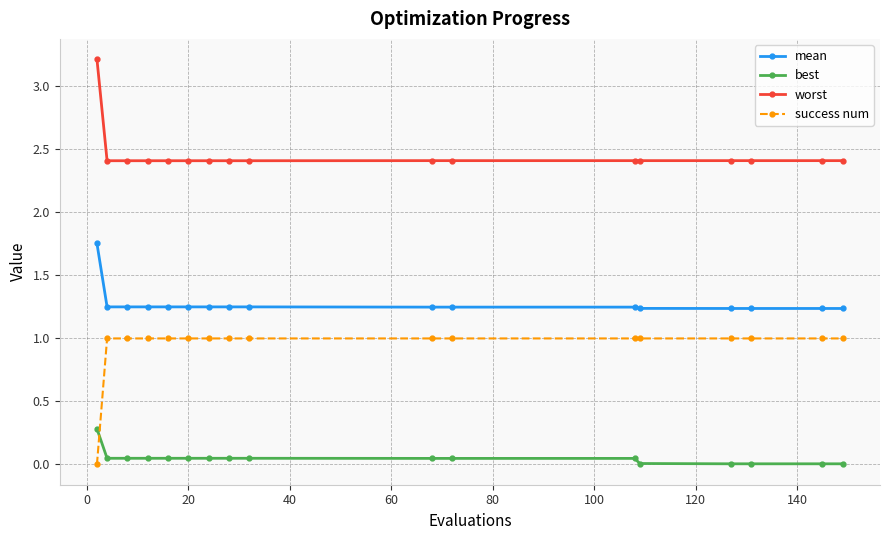

Which series has the largest total across all categories?

worst